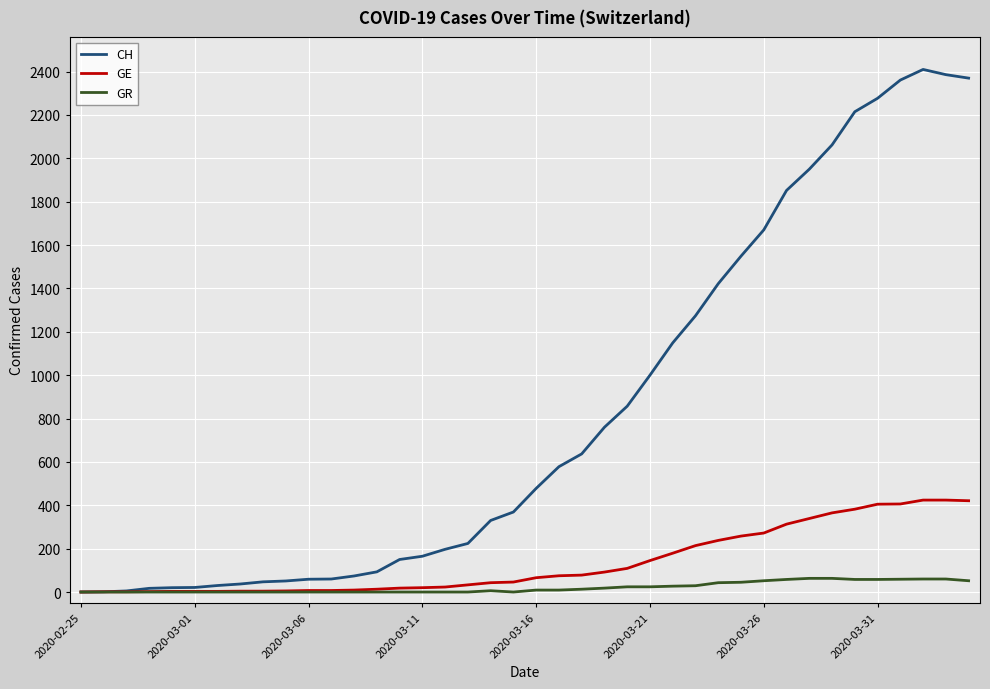

Which series has the largest total across all categories?

CH